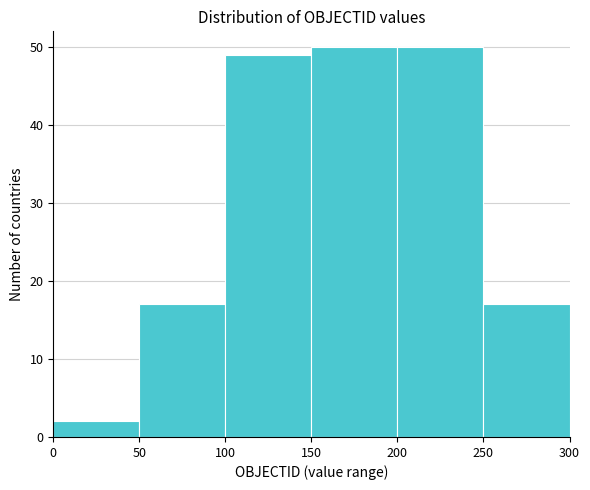

How tall is the bar that spans 0 to 50 on the x-axis? The values are not printed on the chart, so give them approximately, as read against the axis.

2